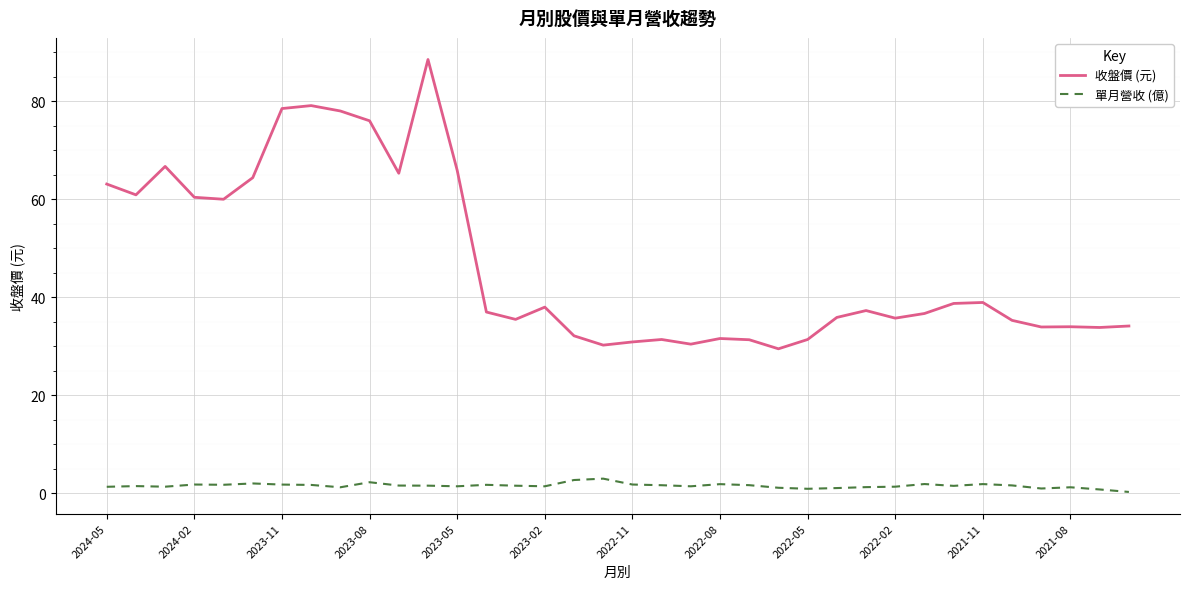

True or false: 單月營收 (億) and 收盤價 (元) cross at least once.

False